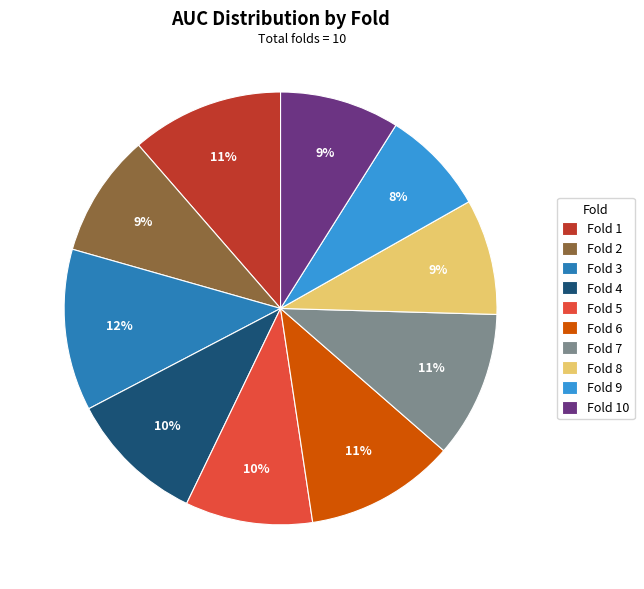

Between Fold 10 and Fold 6, which is larger?

Fold 6